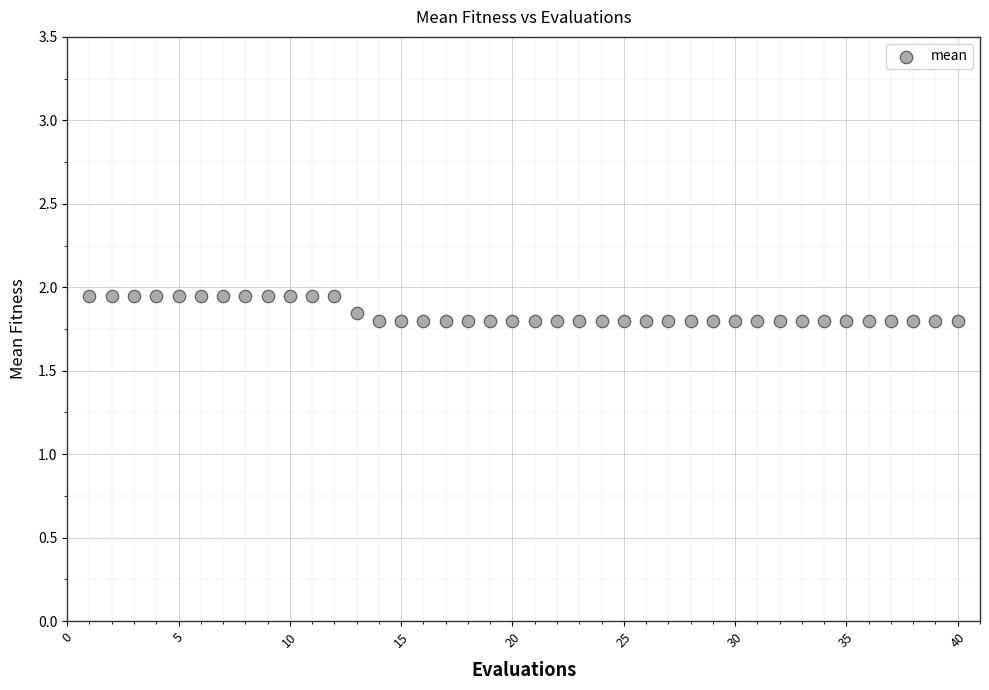

What is the range of X values (max minus min)?

39.0